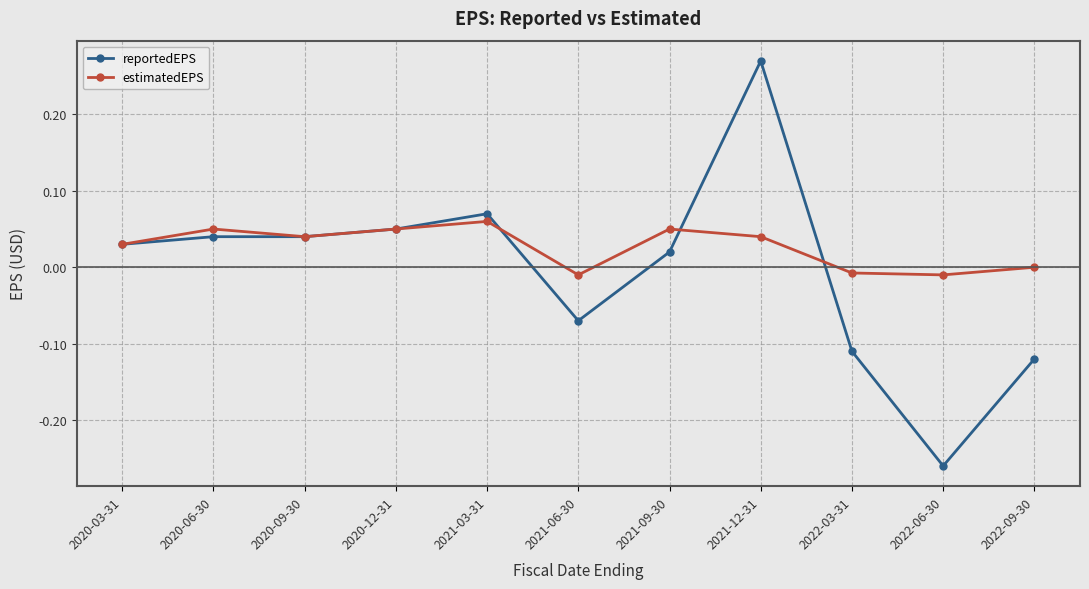

What is the label of the 6th point from the left?

2021-06-30